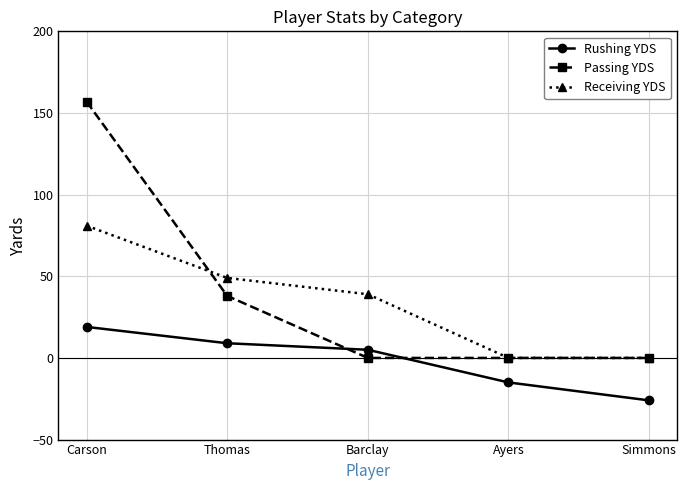

At which label does Receiving YDS first exceed 39?

Carson